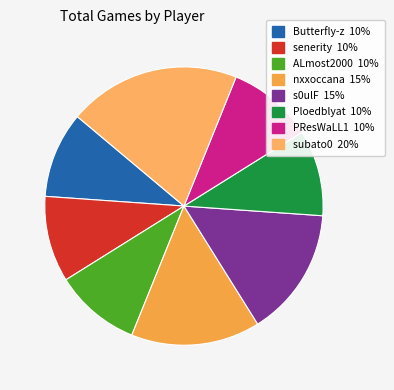

Which slice is the largest?

subato0